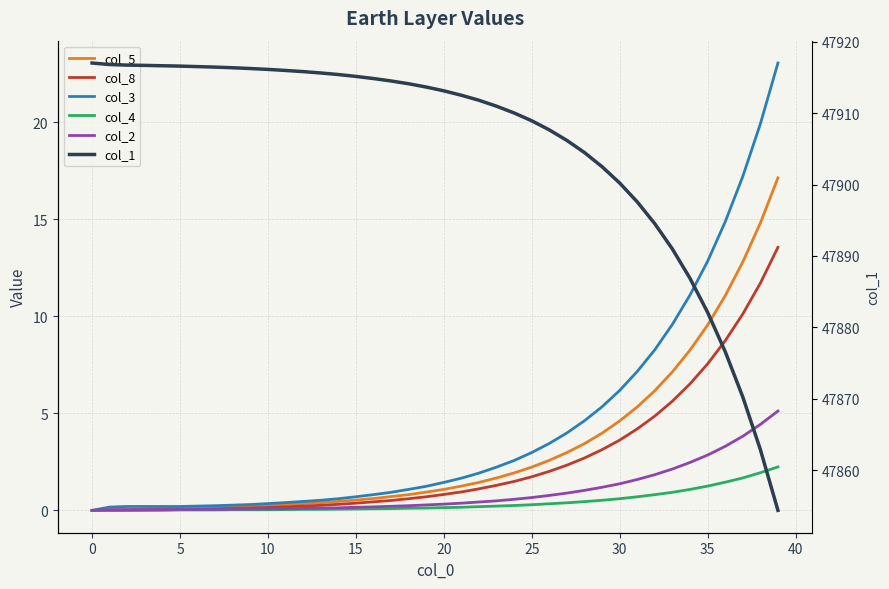

Which series has the widest spread of values?

col_1